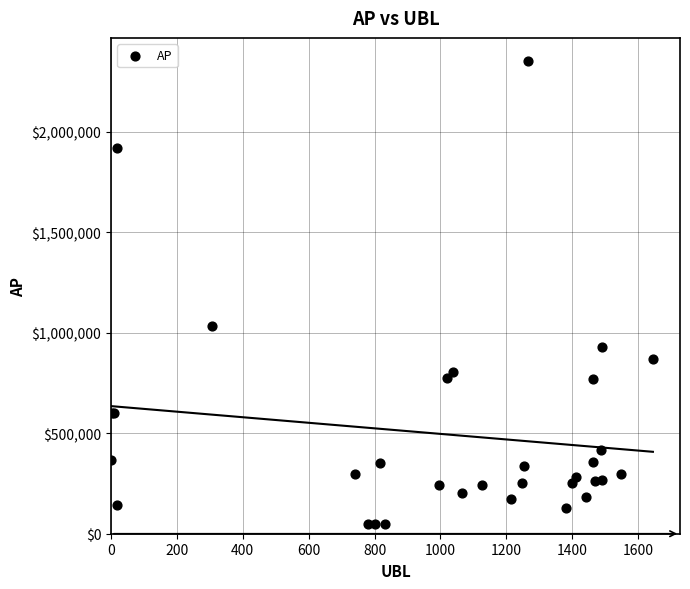

What Y value in the scatter plot is closest to 1200772?

1032100